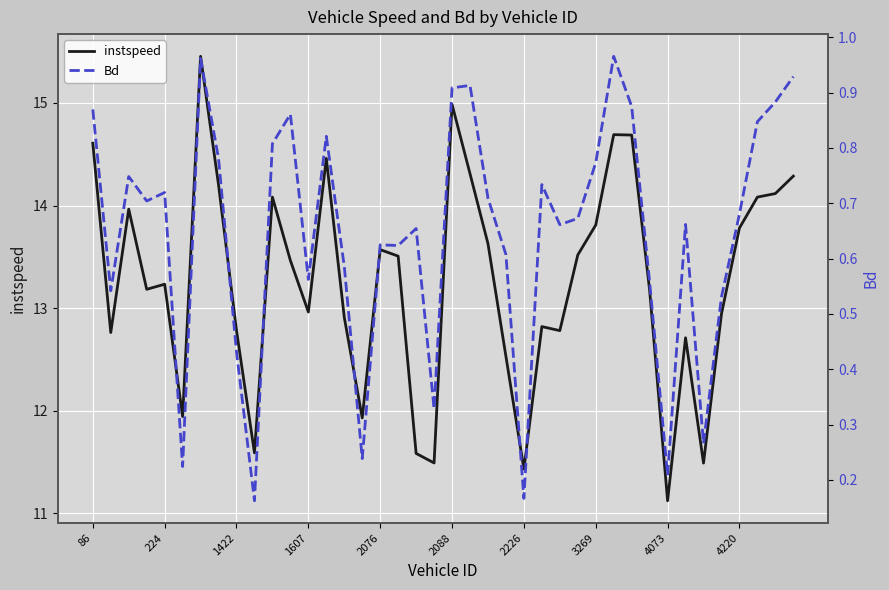

What are all the series names shown in the legend?

instspeed, Bd